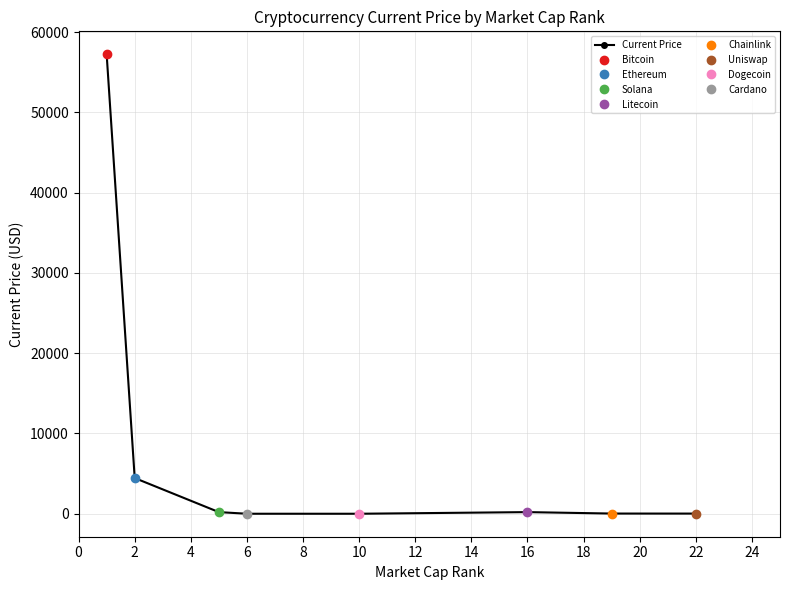

What is the maximum value for Current Price?

57229.0